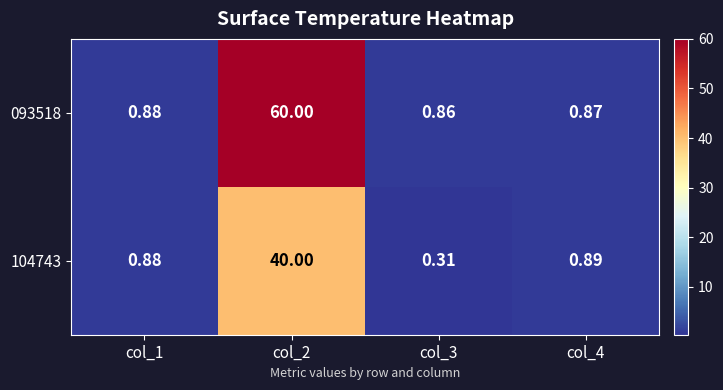

Is the value of 104743 at col_2 greater than the value of 093518 at col_4?

Yes